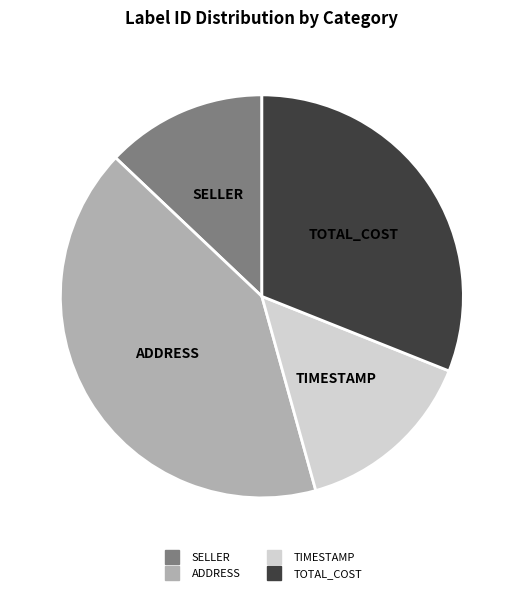

Does any single category account for the majority?

No